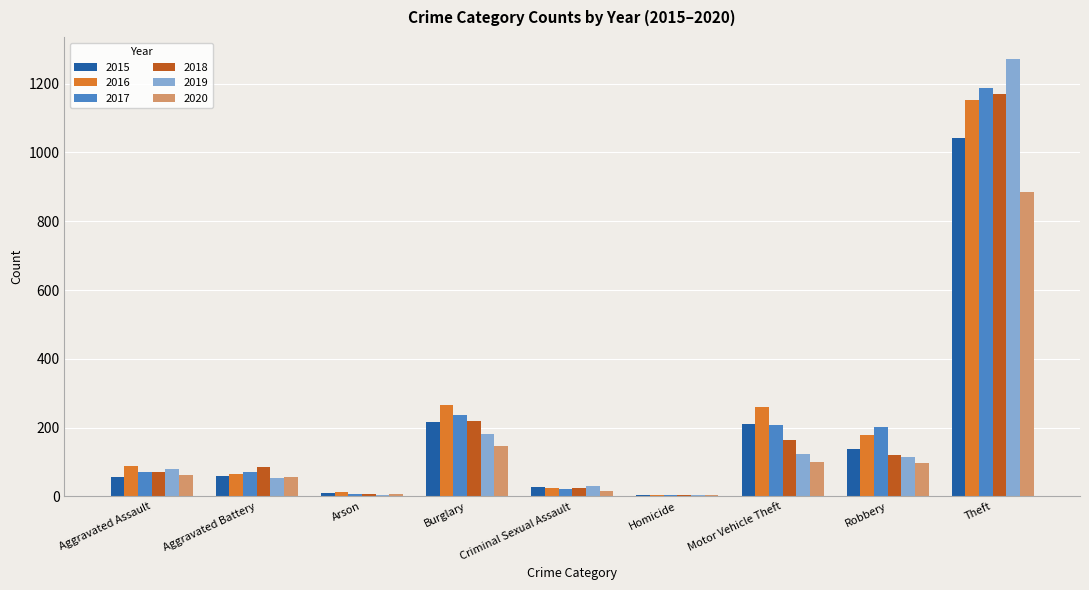

Which series has the widest spread of values?

2019